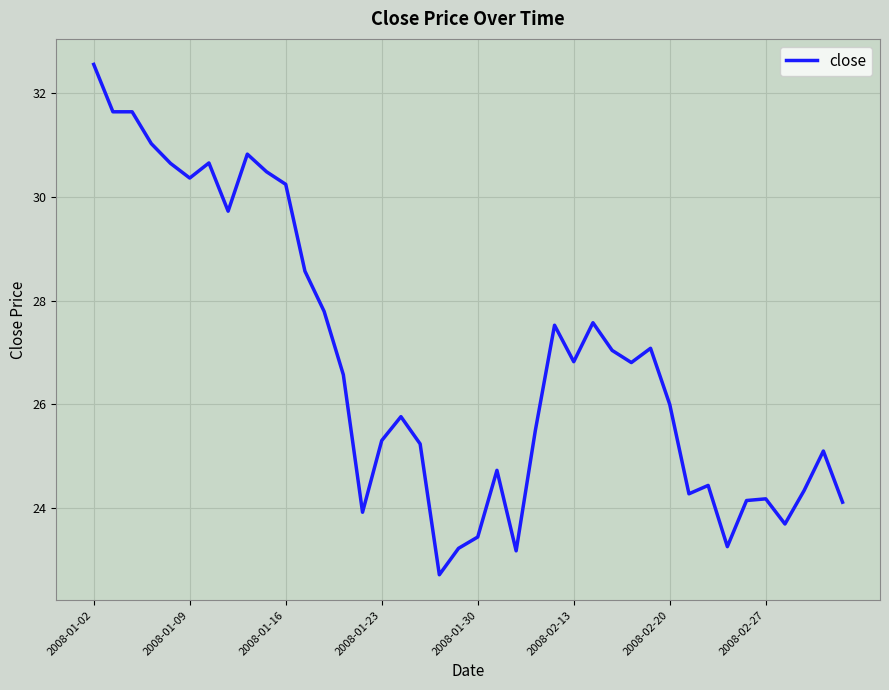

What is the sum of all values?

1072.2